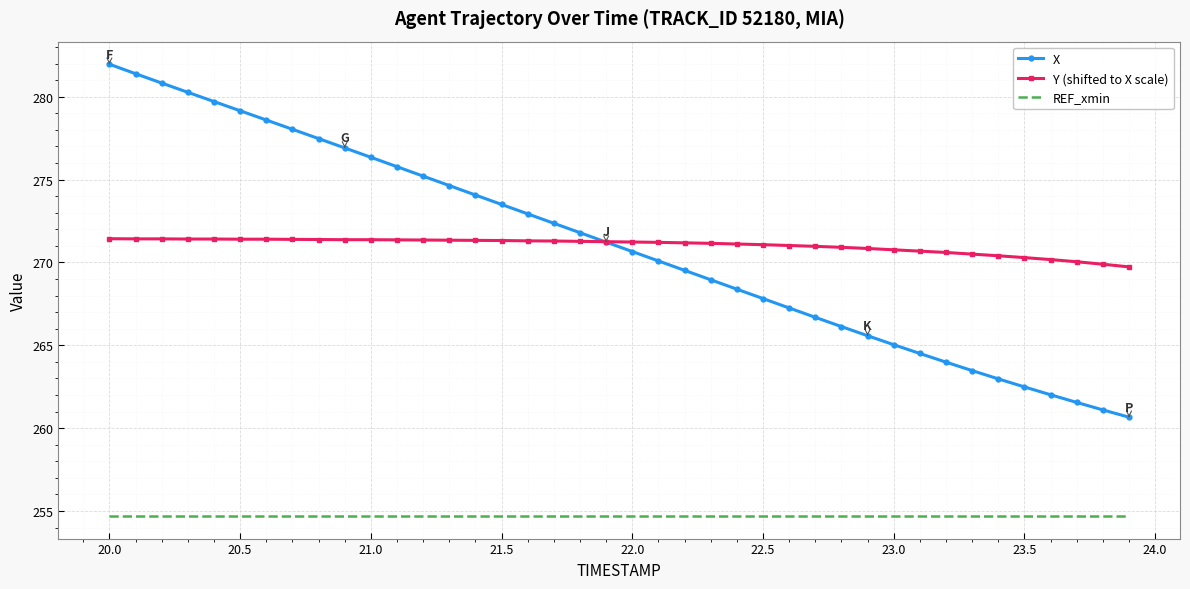

Rank the series by their maximum value, from highest to lowest.

X, Y (shifted to X scale), REF_xmin